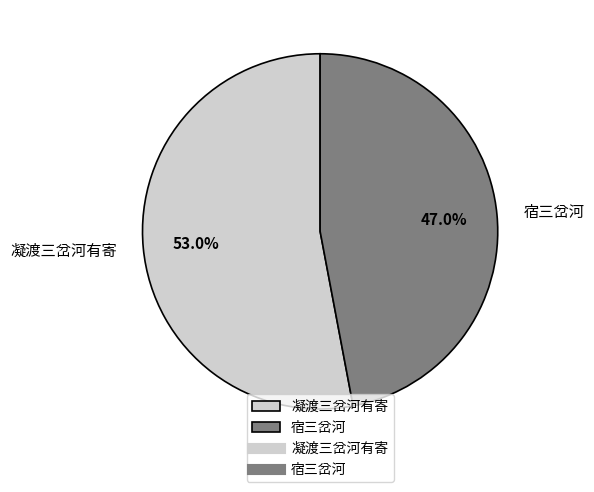

How many slices are in this pie chart?

2